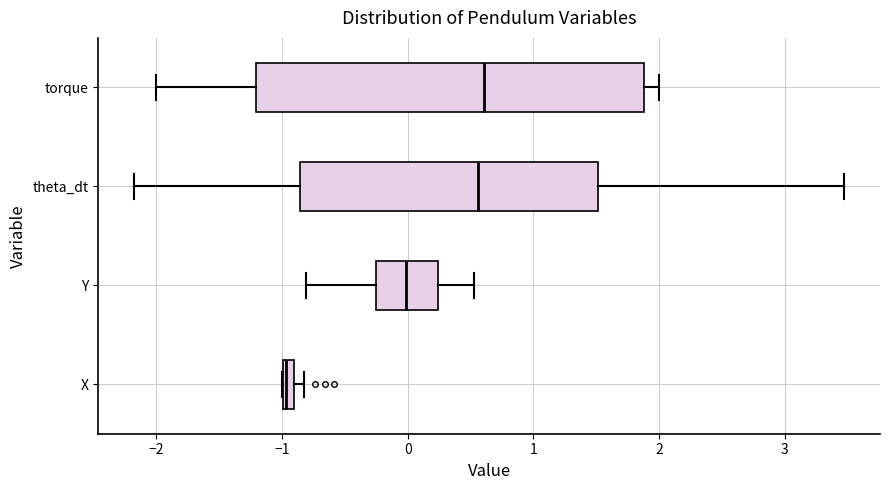

Where does the median line of the box for torque sit on the x-axis? The values are not printed on the chart, so give them approximately, as read against the axis.

0.6